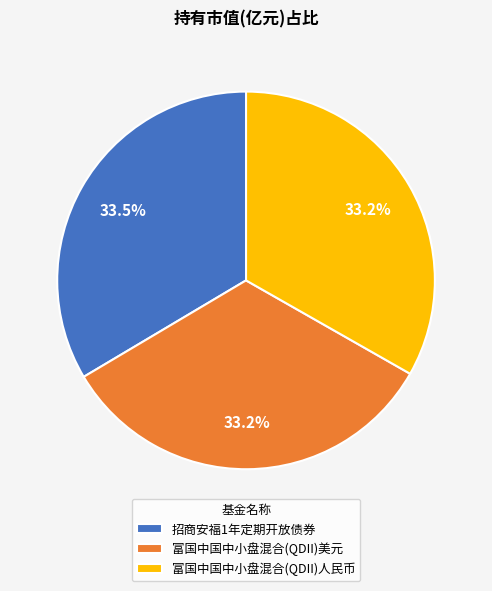

Combined, what portion of the pie is 富国中国中小盘混合(QDII)人民币 and 招商安福1年定期开放债券?

66.8%